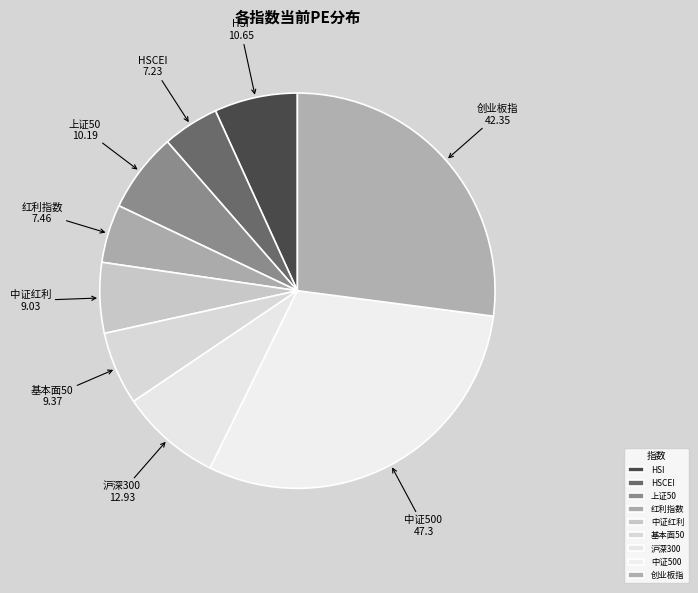

Does any single category account for the majority?

No